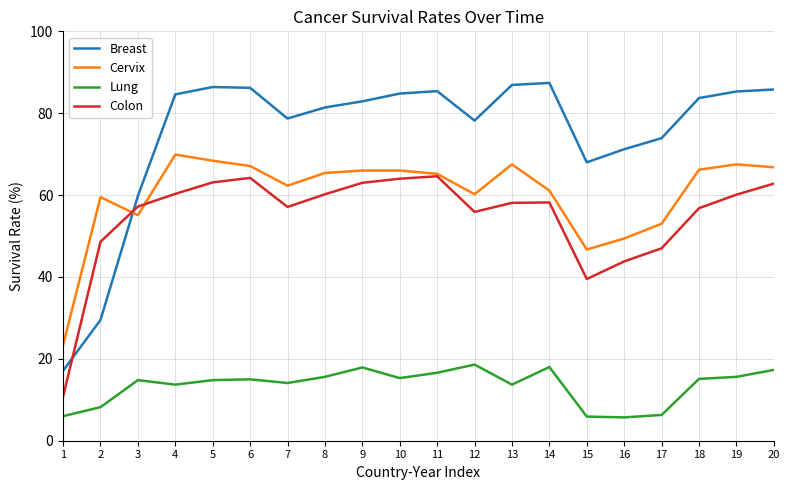

True or false: Cervix has a value of 77.2 at 15.

False